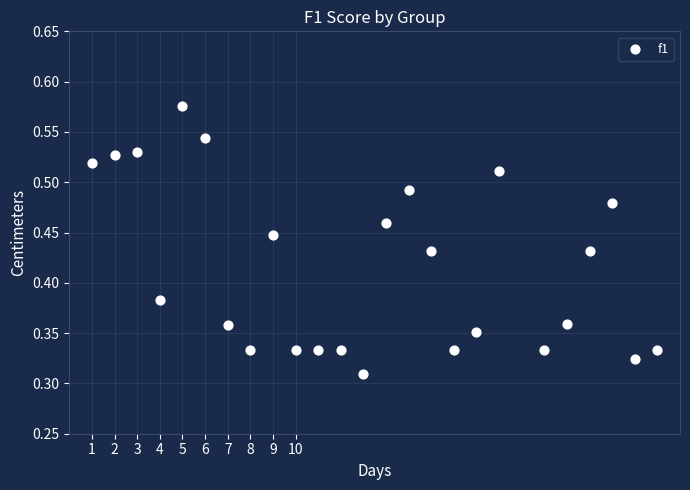

What is the range of X values (max minus min)?

25.0